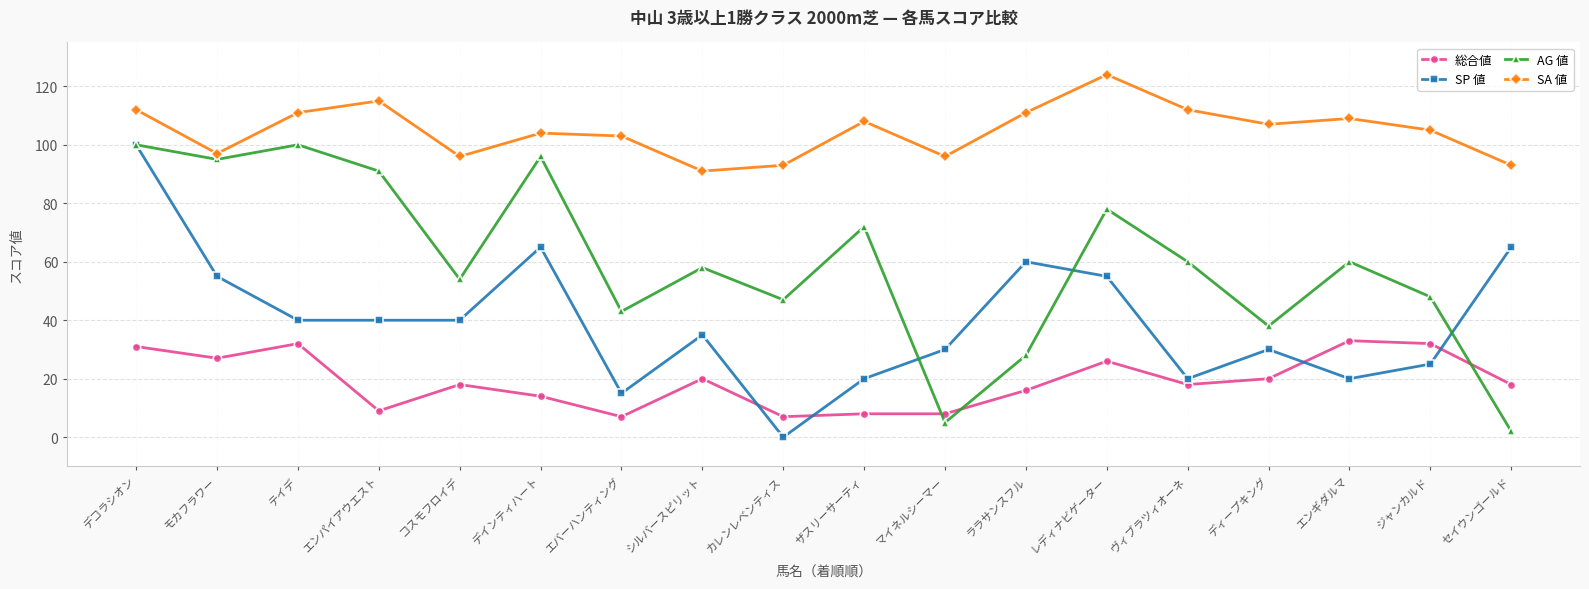

What is the label of the 17th point from the left?

ジャンカルド